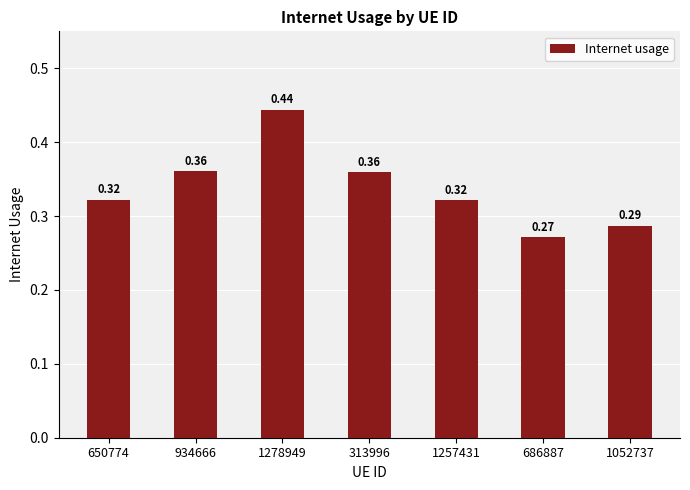

What is the sum of the values at 650774 and 686887?

0.6